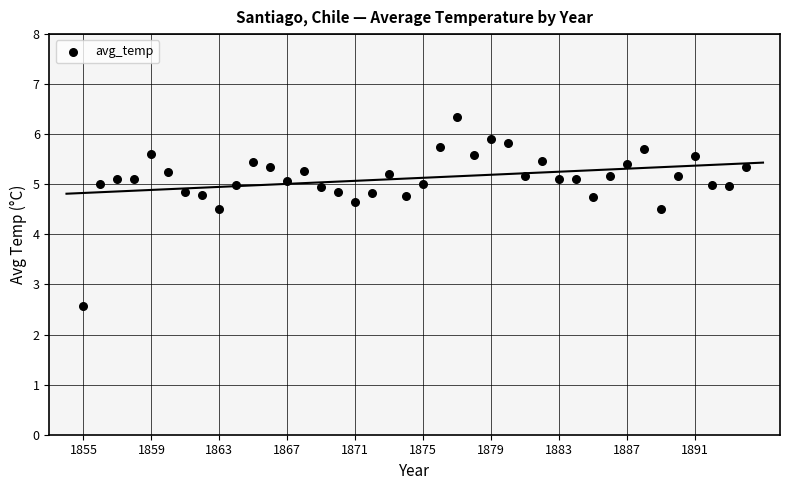

What is the range of X values (max minus min)?

39.0